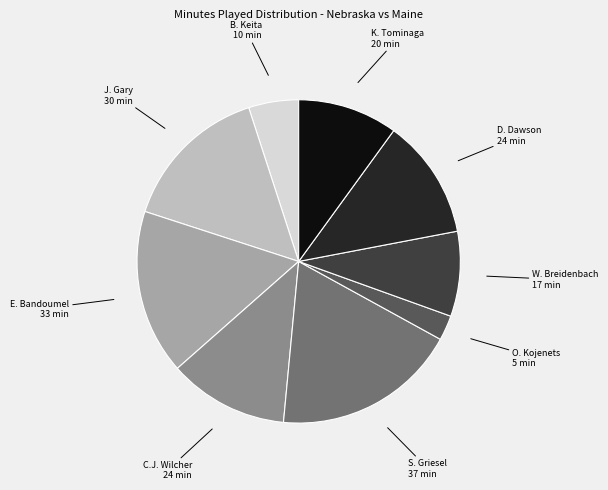

Does any single category account for the majority?

No